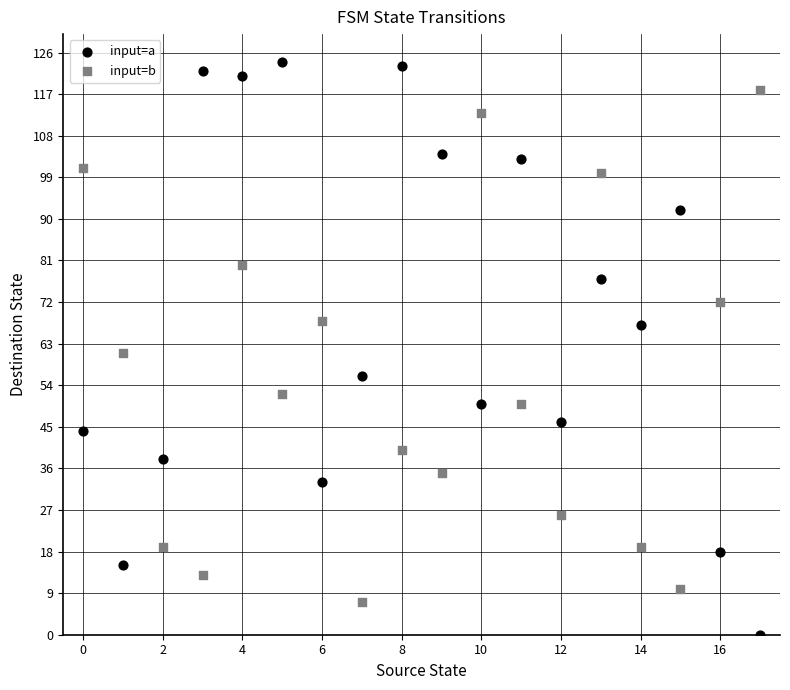

Which series has the largest Y range (max minus min)?

input=a